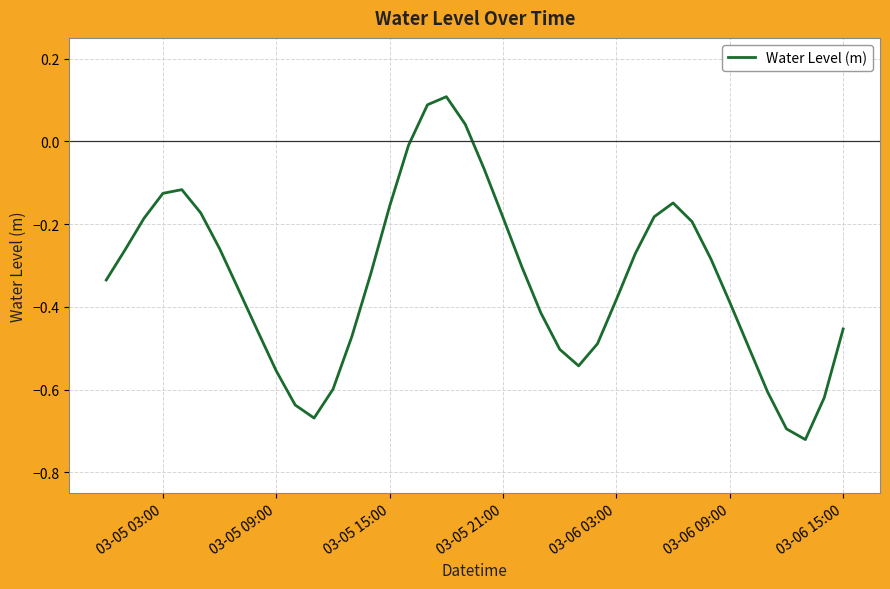

What is the difference between the maximum and minimum values?

0.8